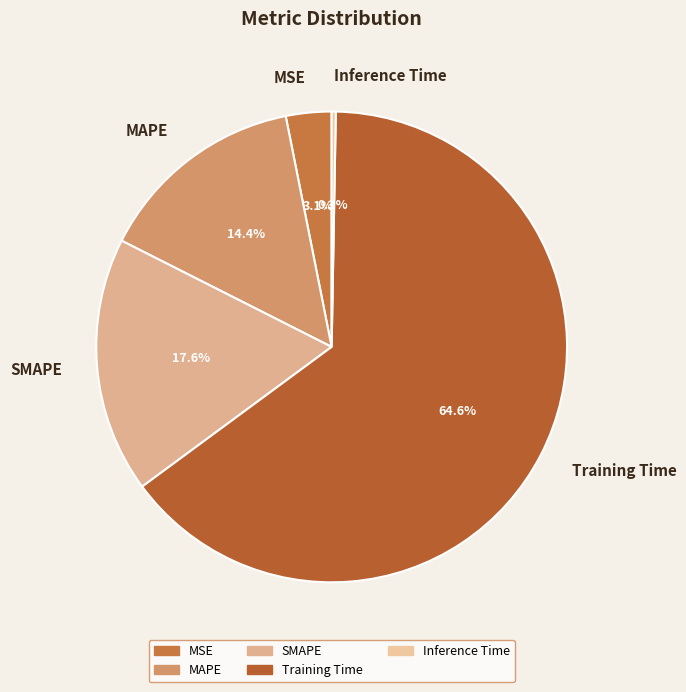

Which has a higher value, Training Time or Inference Time?

Training Time